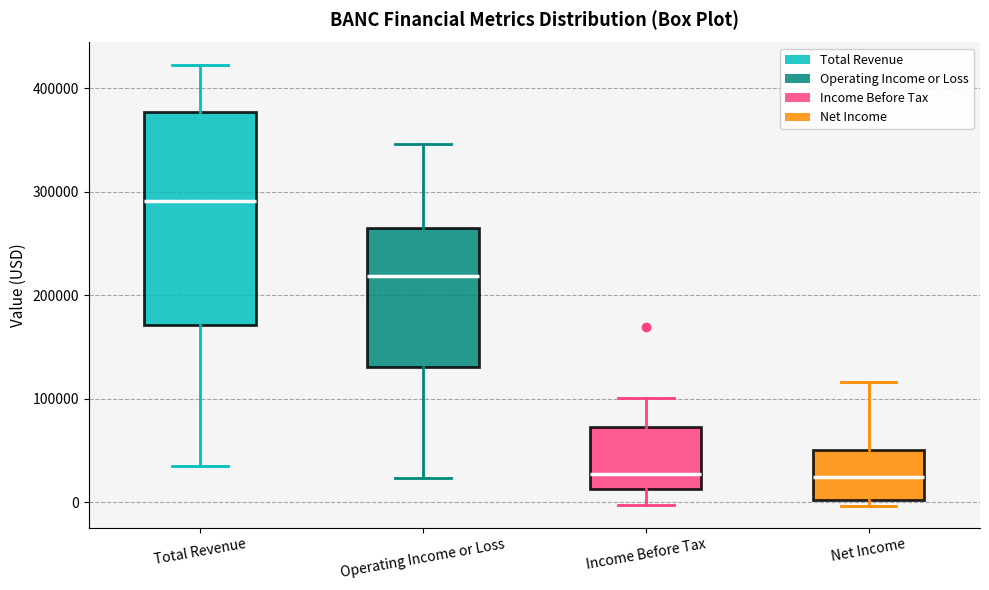

Reading left to right, transcribe this box plot: for each box, give where its median line is, the range the box spans, and where its two whiskers end, as read against the y-axis. The values are not printed on the chart, so give them approximately, as read against the axis.

Total Revenue: median 290000, box 170000 to 380000, whiskers 40000 to 420000
Operating Income or Loss: median 220000, box 130000 to 260000, whiskers 20000 to 350000
Income Before Tax: median 30000, box 10000 to 70000, whiskers 0 to 100000
Net Income: median 20000, box 0 to 50000, whiskers 0 (just below the box's lower edge) to 120000